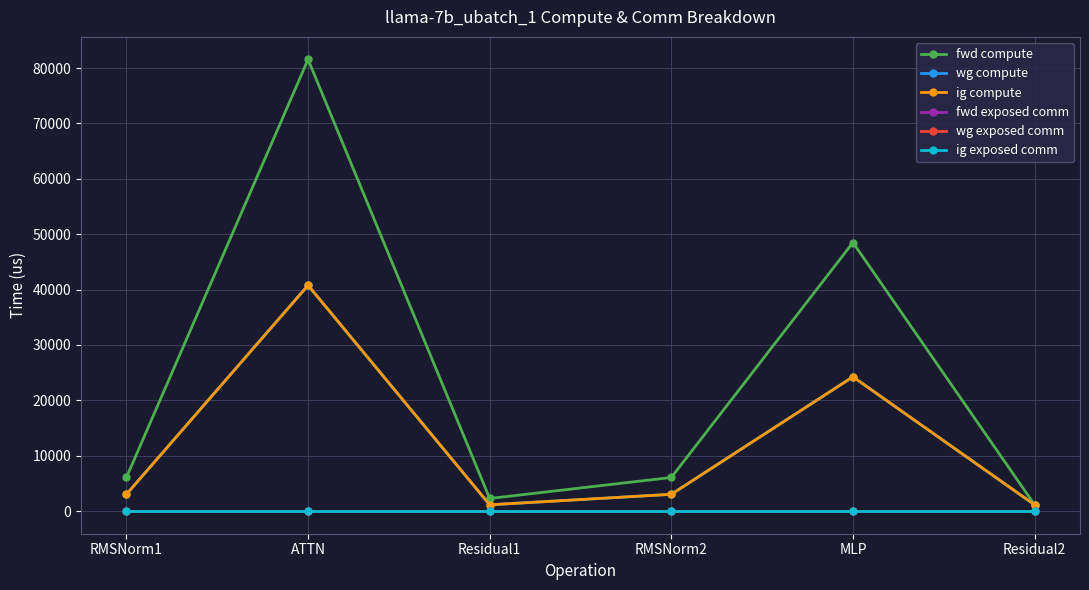

What are all the series names shown in the legend?

fwd compute, wg compute, ig compute, fwd exposed comm, wg exposed comm, ig exposed comm